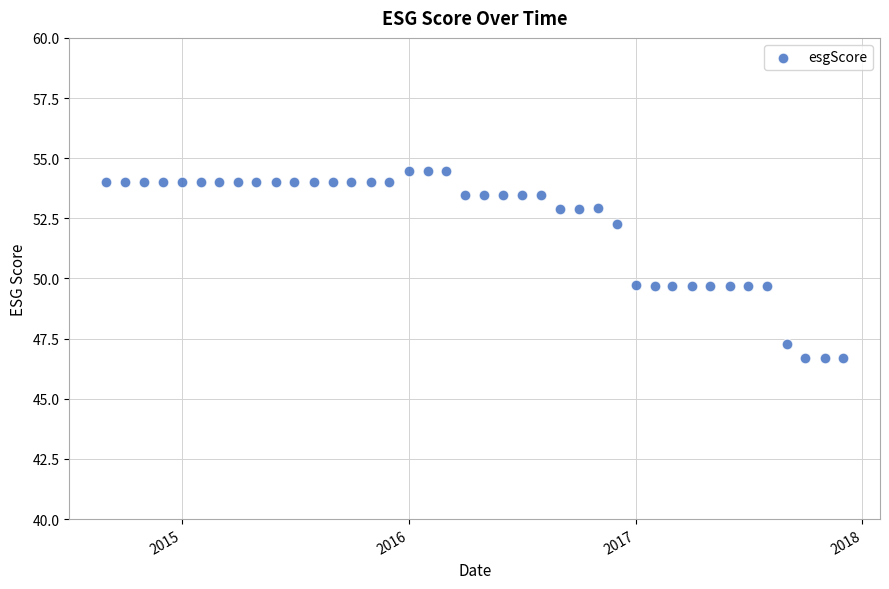

What is the range of X values (max minus min)?

1187.0